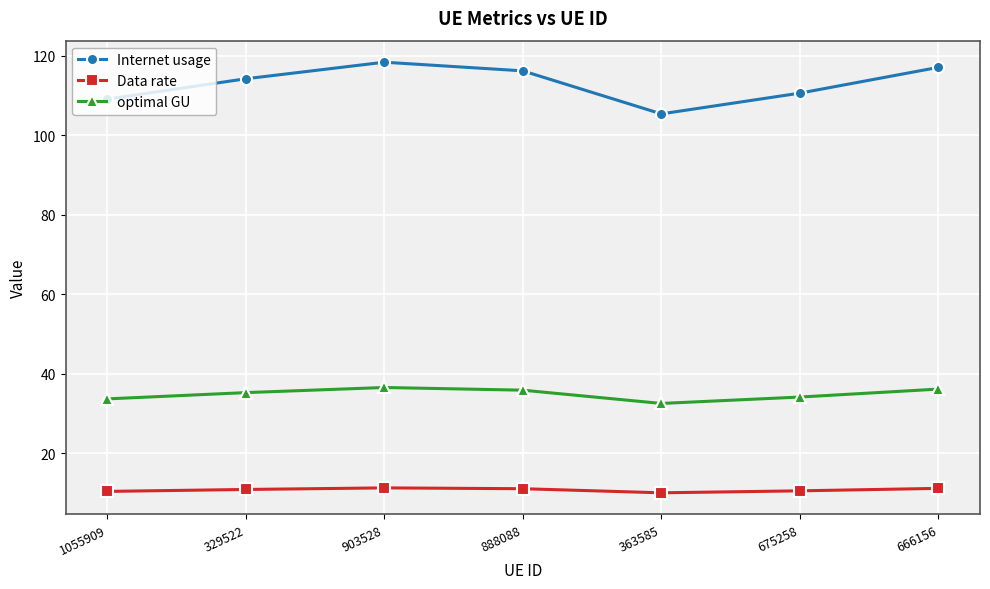

What is the greatest value displayed?

118.4